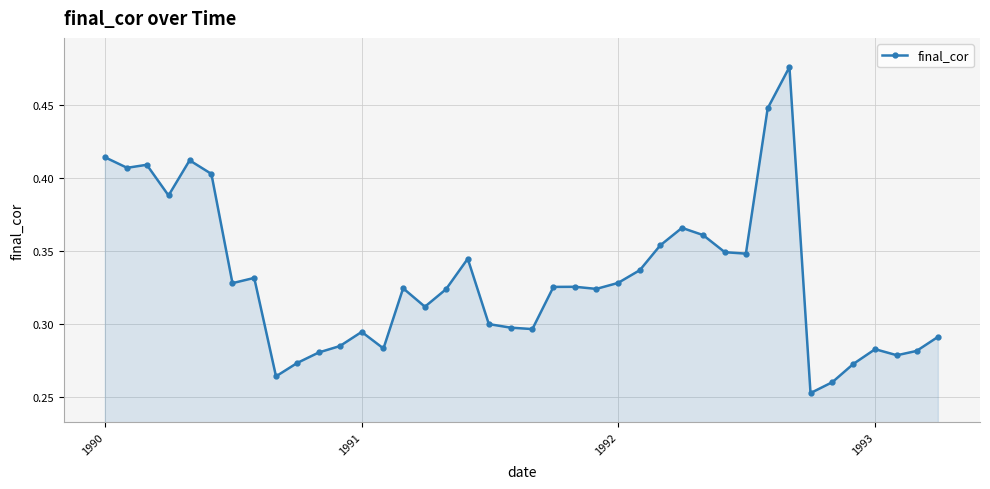

True or false: there are more than 1 points higher than both neighbors.

True